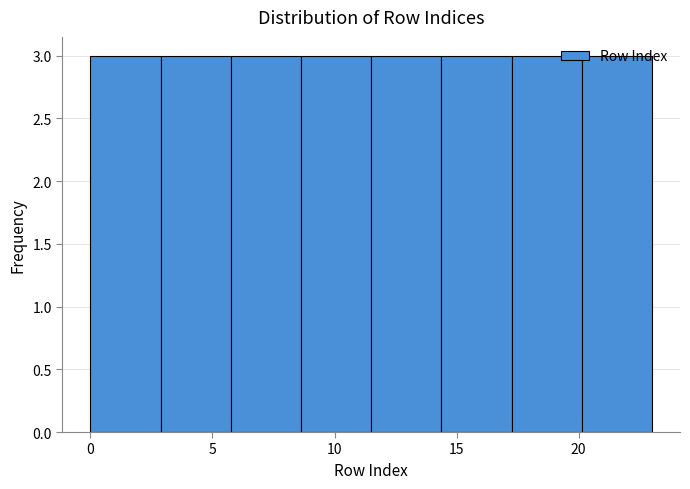

Reading left to right, list every bar in this chart as the range it spans on the x-axis followed by its height. Neither the bar edges nor the heights are printed on the chart, so give them approximately, as read against the axes.

0.0 to 3.0: 3
3.0 to 6.0: 3
6.0 to 8.5: 3
8.5 to 11.5: 3
11.5 to 14.5: 3
14.5 to 17.5: 3
17.5 to 20.0: 3
20.0 to 23.0: 3